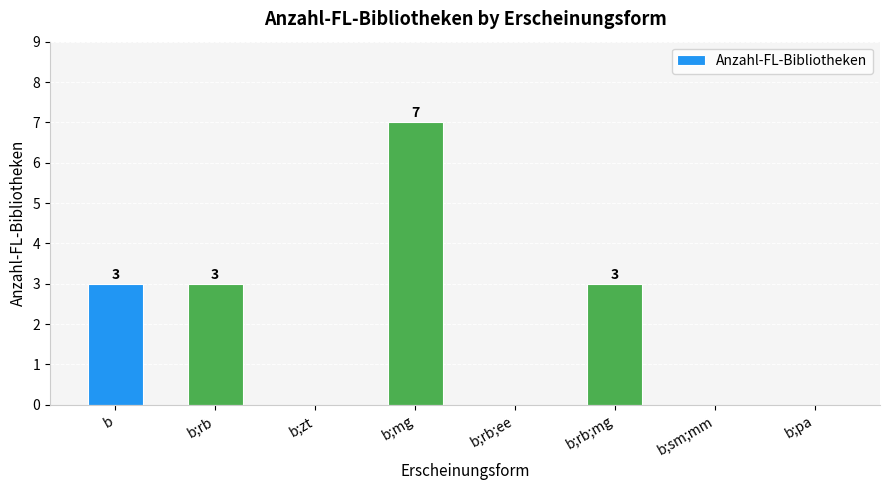

True or false: the data shows 5 at b;rb;ee.

False